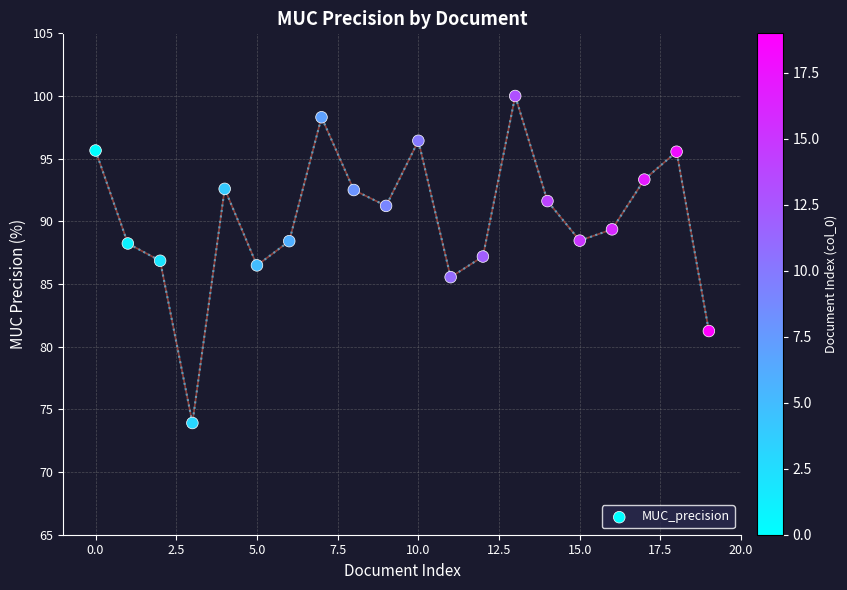

What is the range of Y values (max minus min)?

26.1